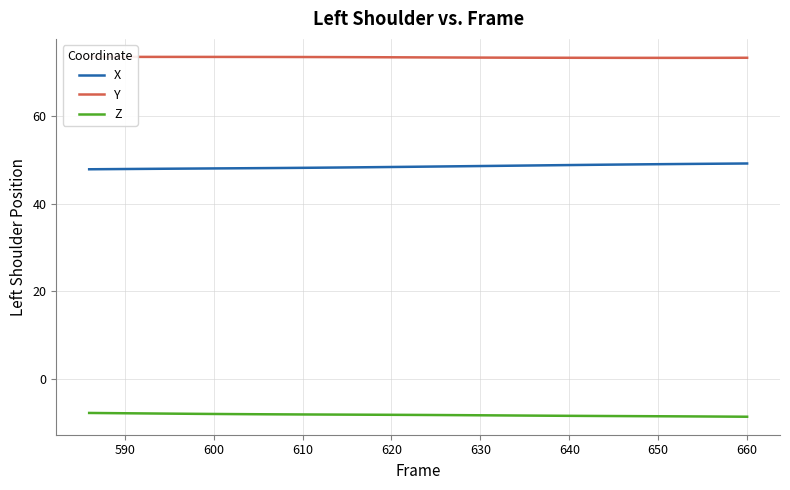

True or false: Z and X cross at least once.

False